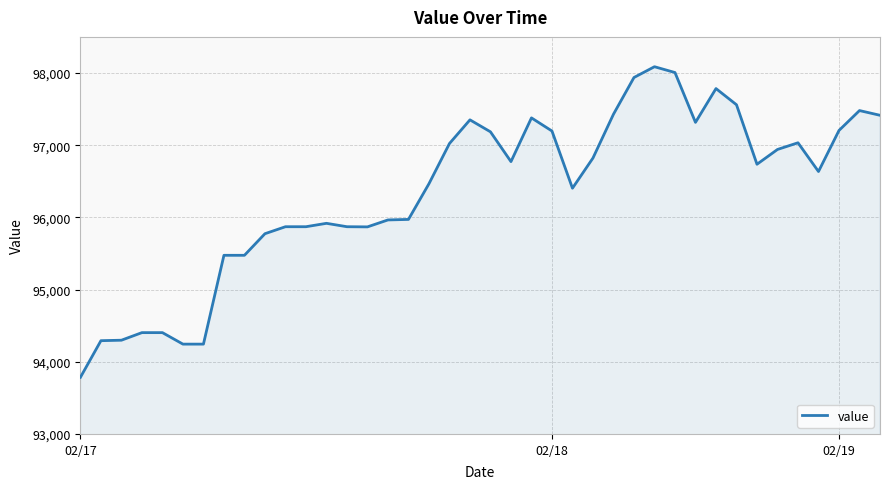

What is the smallest value displayed?

93784.6